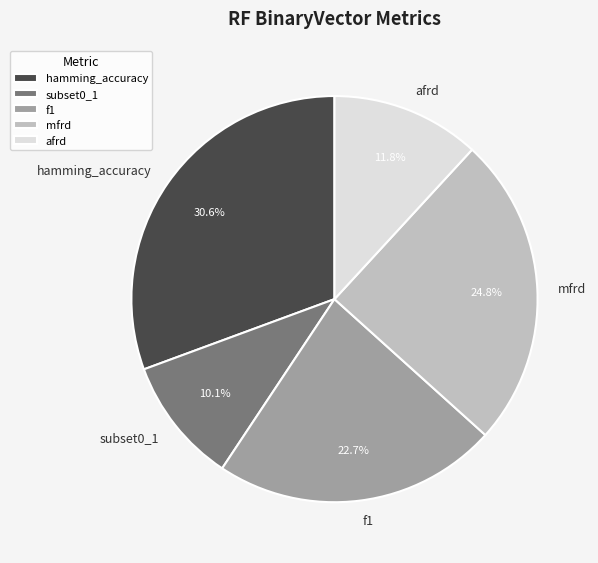

Does any single category account for the majority?

No